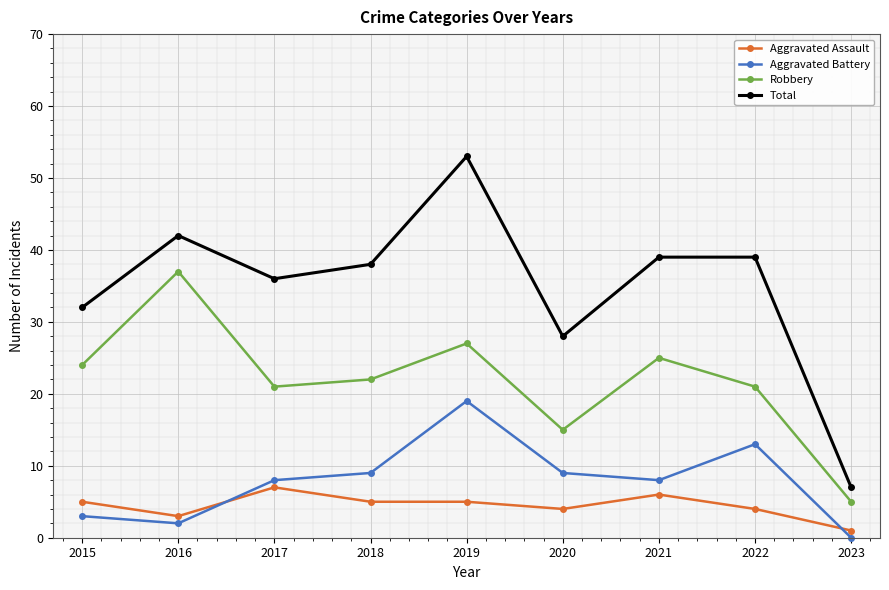

What is the value of the Aggravated Assault point at the 7th from the left?

6